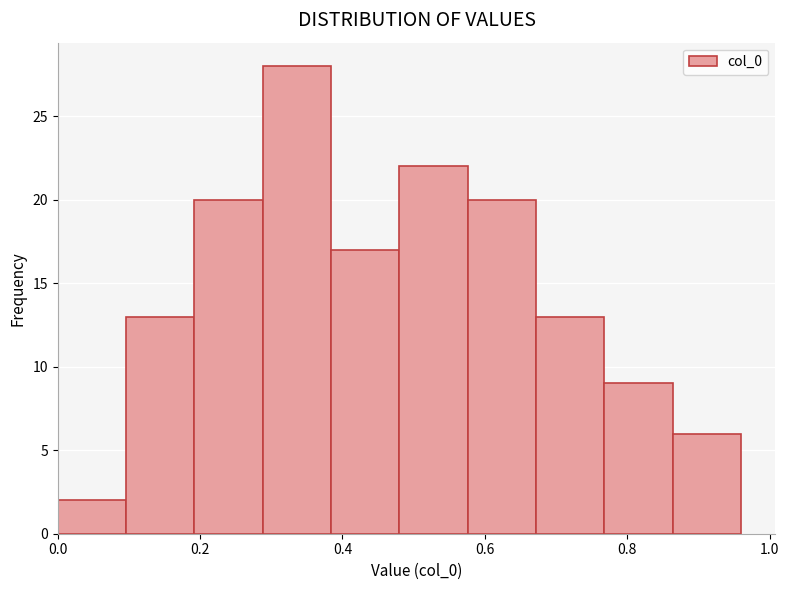

Which range on the x-axis has the tallest bar?

0.288 to 0.384